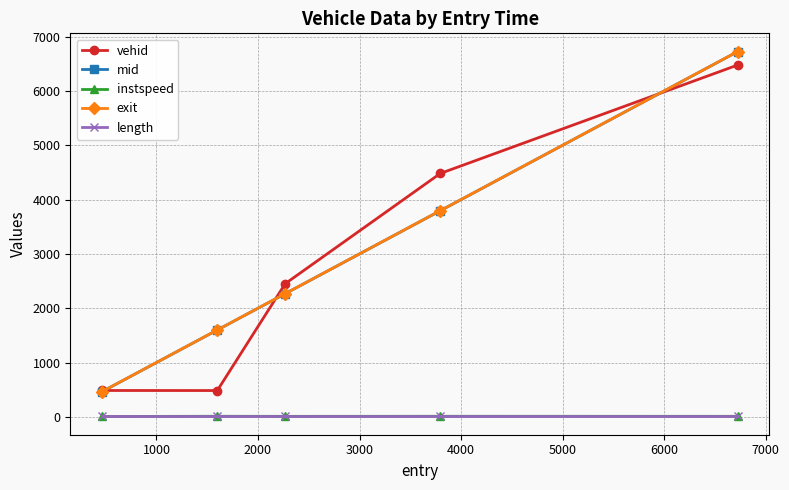

True or false: length has more than 2 points higher than both neighbors.

False